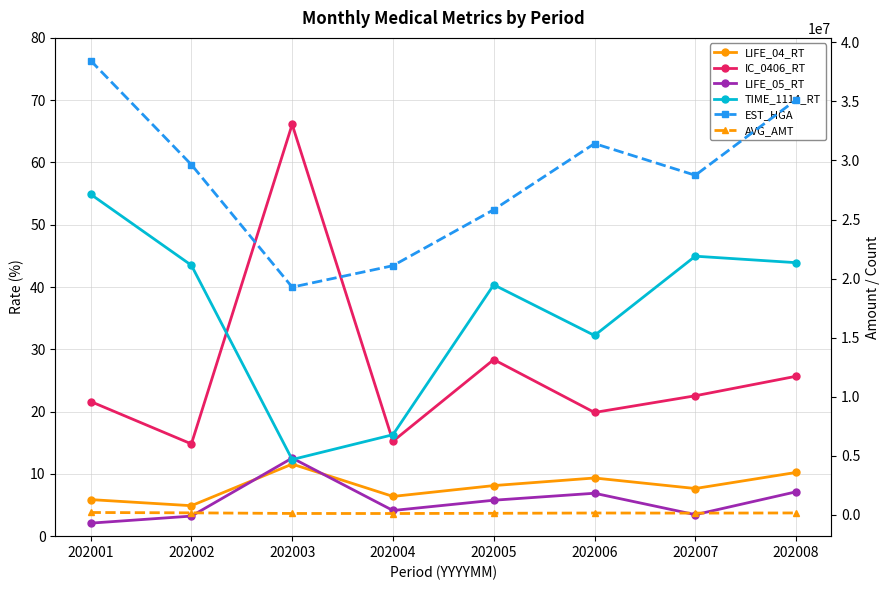

The IC_0406_RT series shows 15.2 at 202004. True or false?

True